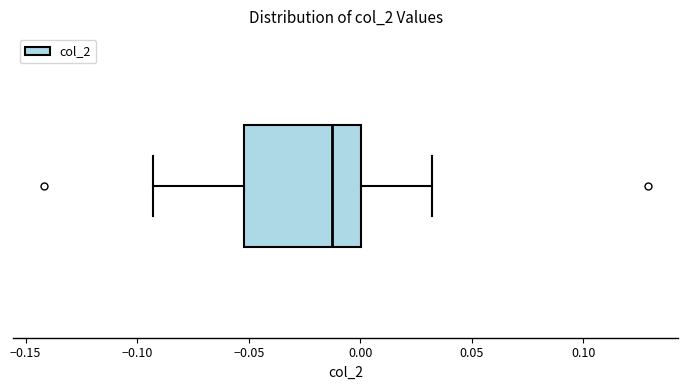

Where is the left edge of the box on the x-axis? The values are not printed on the chart, so give them approximately, as read against the axis.

-0.050